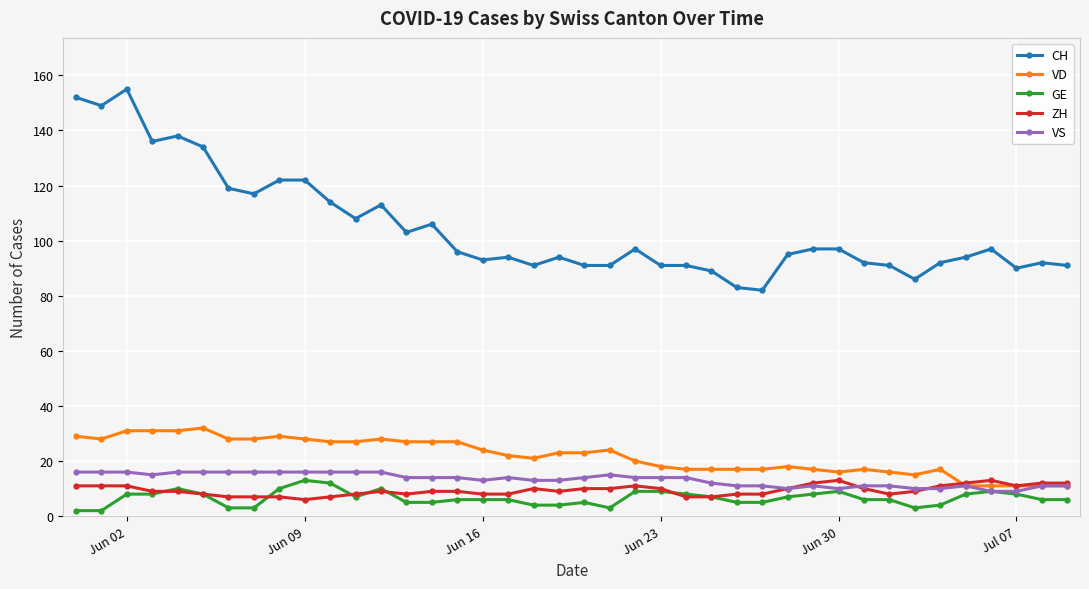

True or false: ZH has more than 1 points higher than both neighbors.

True